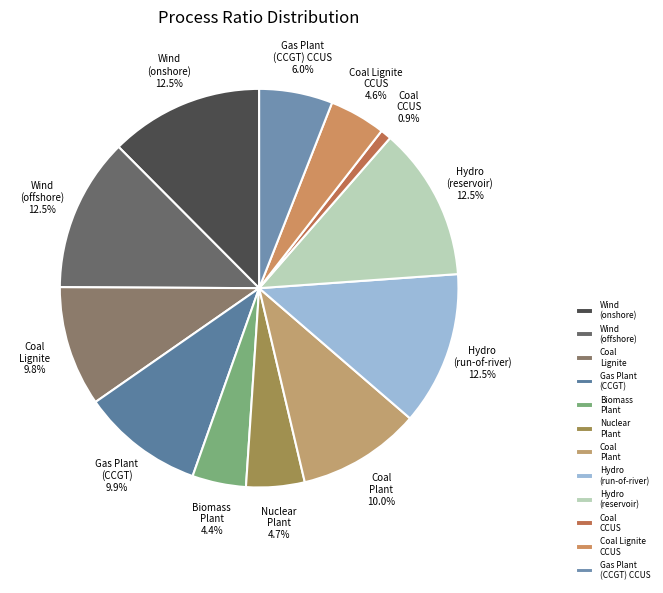

How much of the chart is everything except Coal Lignite?

90.2%